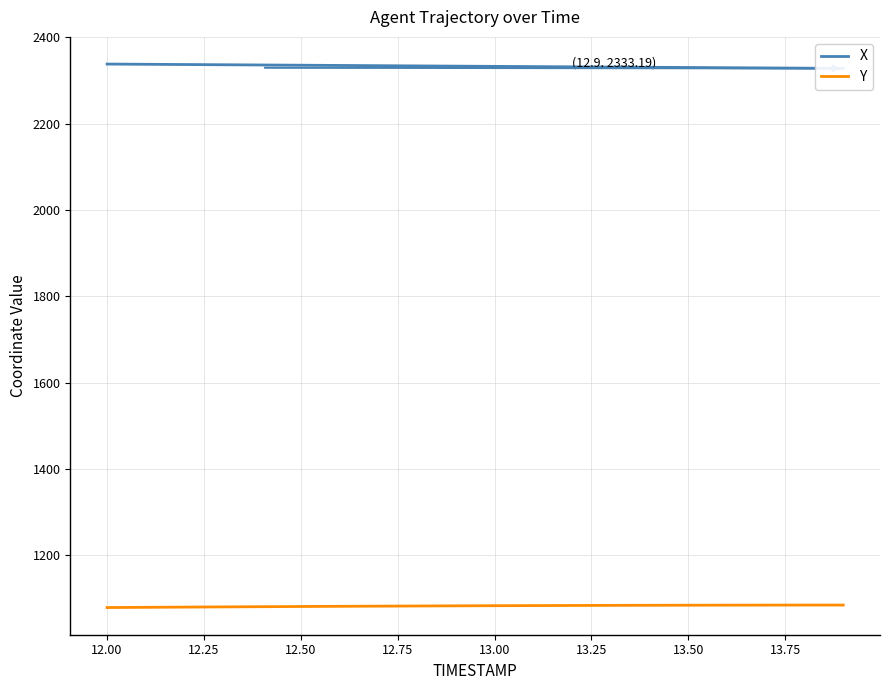

The value of Y at 13.00 is 1083.7. True or false?

True